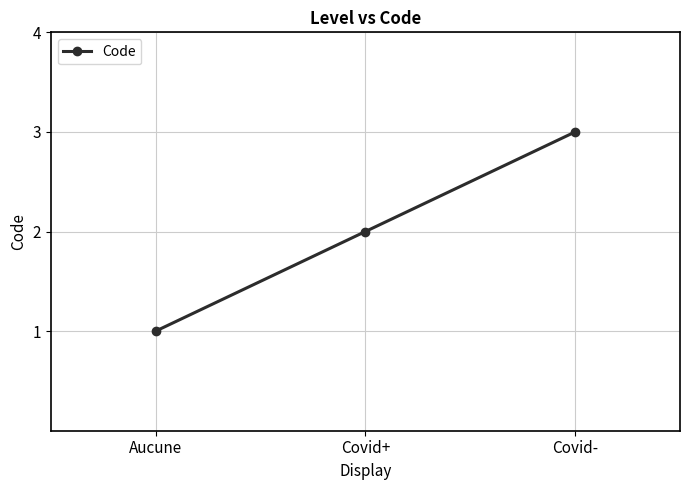

How many series are shown in this chart?

1